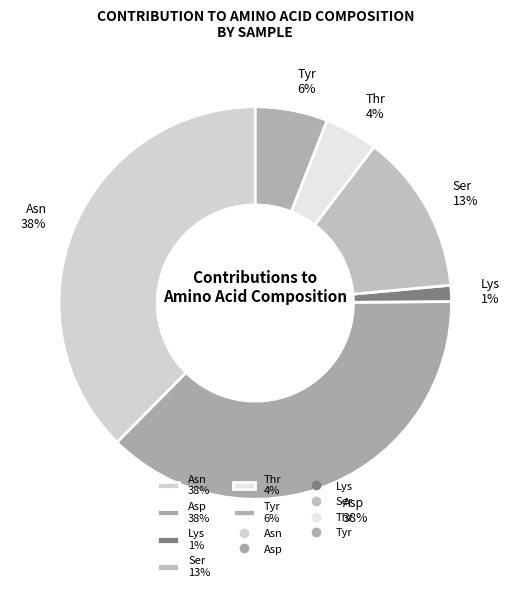

True or false: Ser 13% accounts for 13% of the total.

True